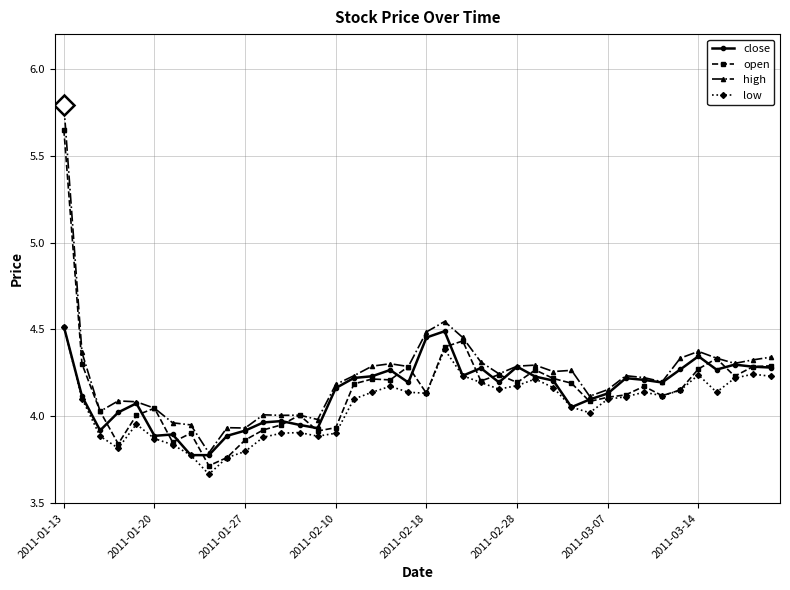

What is the highest value of the high series?

5.8